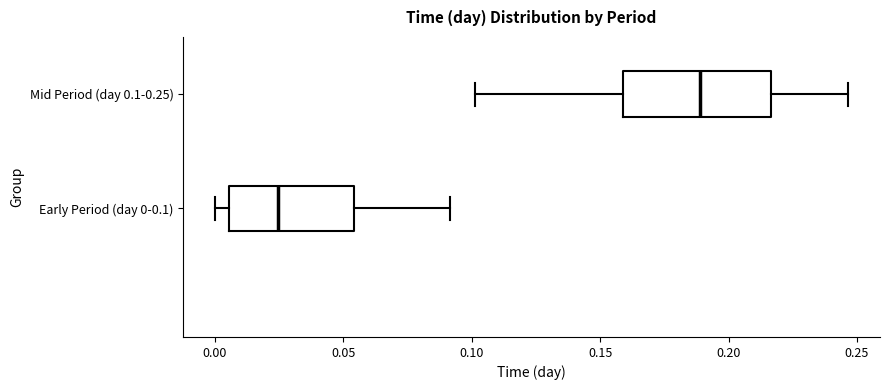

Where does the median line of the box for Mid Period (day 0.1-0.25) sit on the x-axis? The values are not printed on the chart, so give them approximately, as read against the axis.

0.190